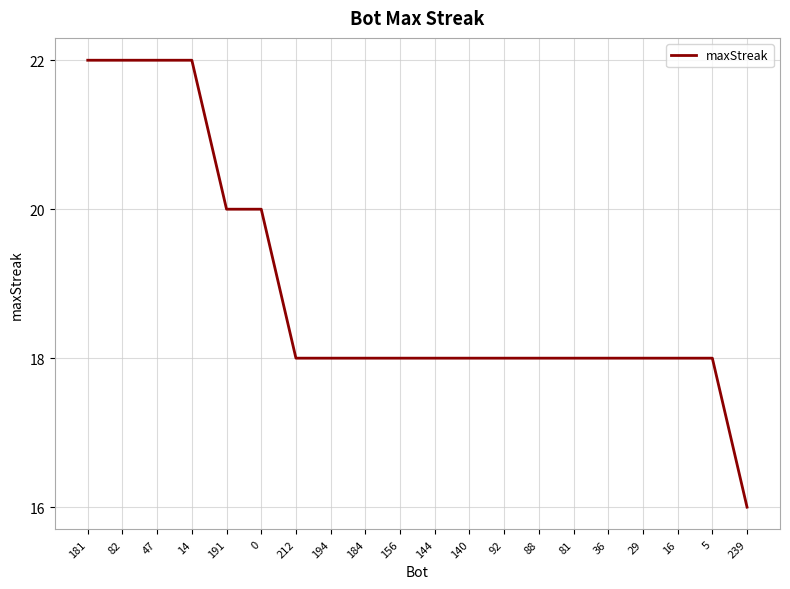

Reading left to right, list all the values displayed in this chart.

181=22	82=22	47=22	14=22	191=20	0=20	212=18	194=18	184=18	156=18	144=18	140=18	92=18	88=18	81=18	36=18	29=18	16=18	5=18	239=16